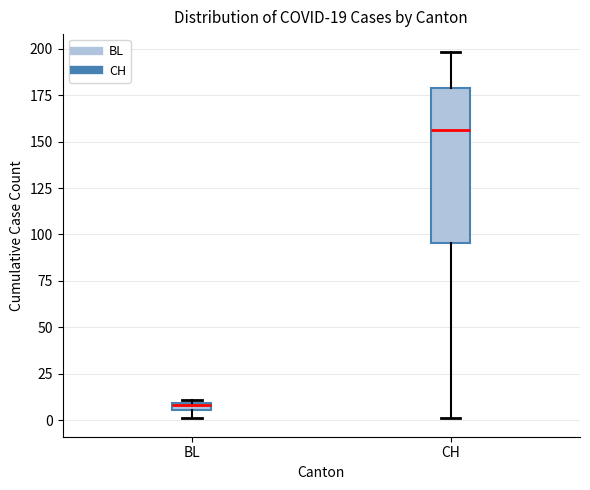

Which box is the tallest, from its lower edge to its upper edge?

CH